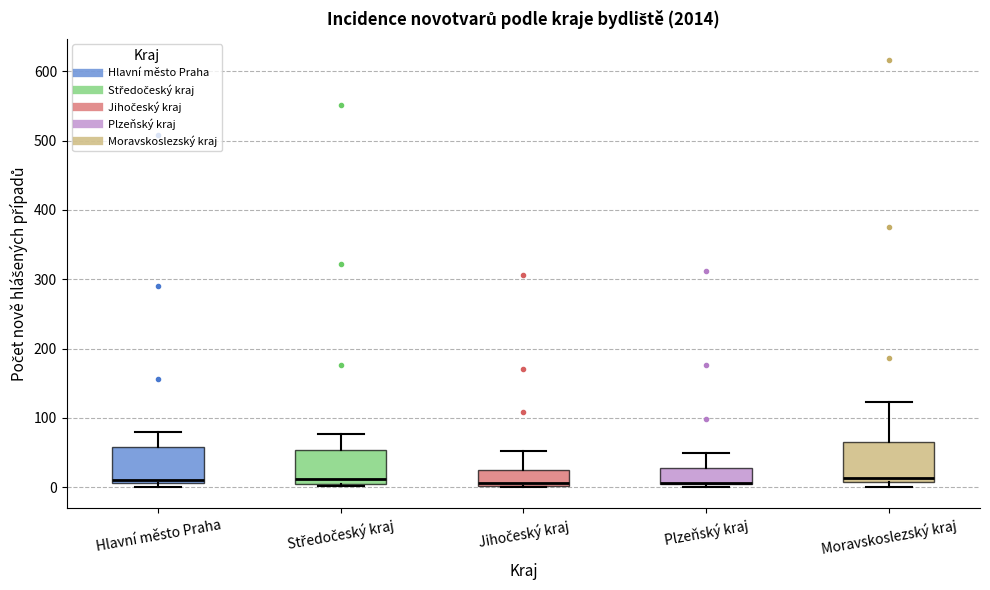

Reading left to right, transcribe this box plot: for each box, give where its median line is, the range the box spans, and where its two whiskers end, as read against the y-axis. The values are not printed on the chart, so give them approximately, as read against the axis.

Hlavní město Praha: median 10 (just above the box's lower edge), box 10 to 60, whiskers 0 to 80
Středočeský kraj: median 10, box 0 to 50, whiskers 0 (just below the box's lower edge) to 80
Jihočeský kraj: median 10, box 0 to 20, whiskers 0 to 50
Plzeňský kraj: median 10 (drawn on the box's lower edge), box 0 to 30, whiskers 0 (just below the box's lower edge) to 50
Moravskoslezský kraj: median 10 (just above the box's lower edge), box 10 to 70, whiskers 0 to 120